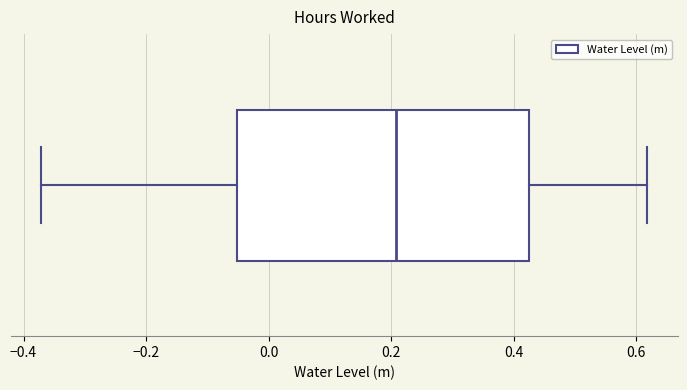

Transcribe this box plot: give where the median line is, the range the box spans, and where the two whiskers end, as read against the x-axis. The values are not printed on the chart, so give them approximately, as read against the axis.

median 0.20, box -0.06 to 0.42, whiskers -0.38 to 0.62